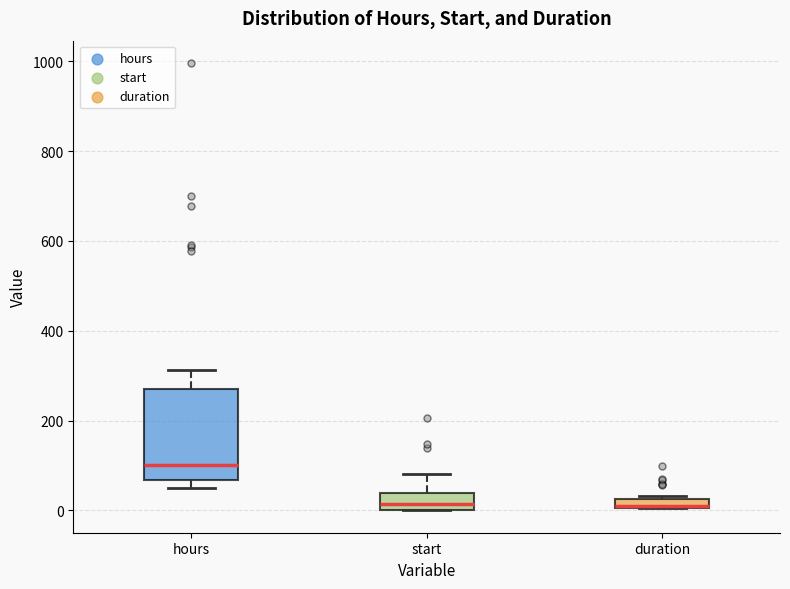

Comparing the boxes themselves (not the whiskers), which one is the tallest?

hours